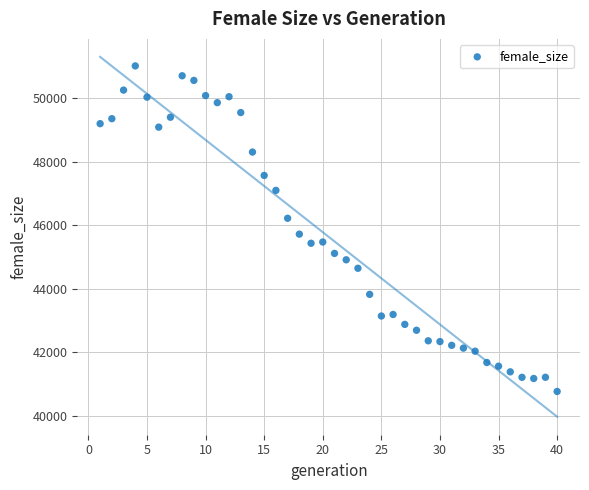

What Y value in the scatter plot is closest to 45894?

45722